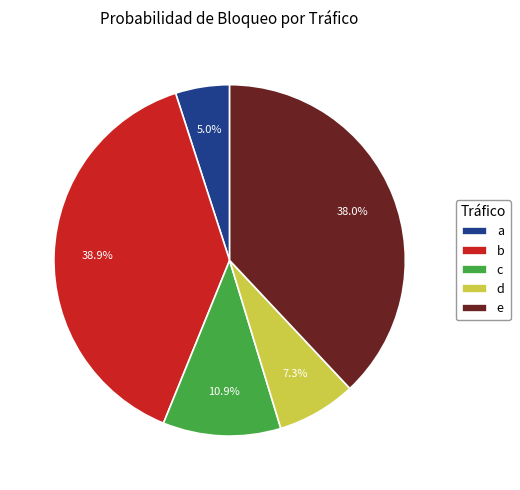

Rank the categories by value from highest to lowest.

b, e, c, d, a